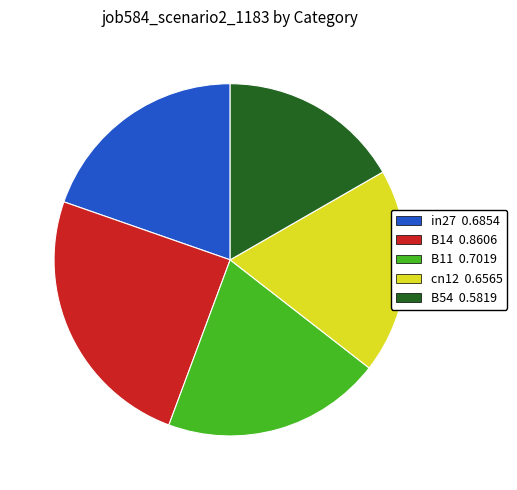

What is the largest slice in the pie chart?

B14